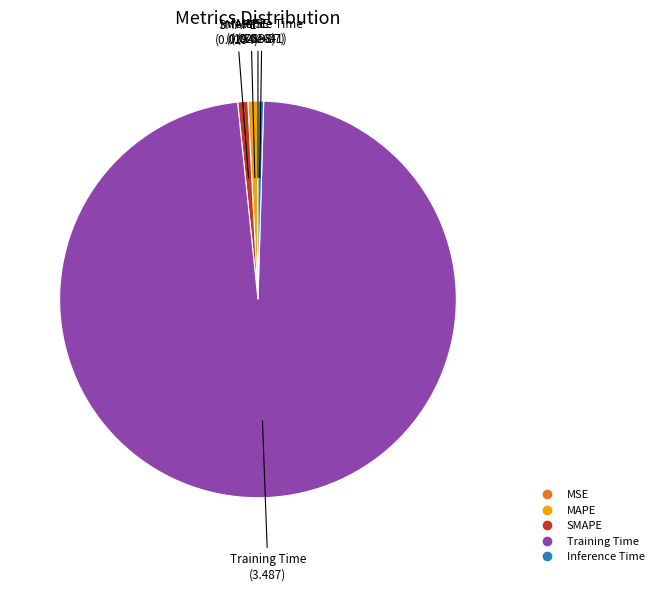

Which slice represents more than half of the pie?

Training Time